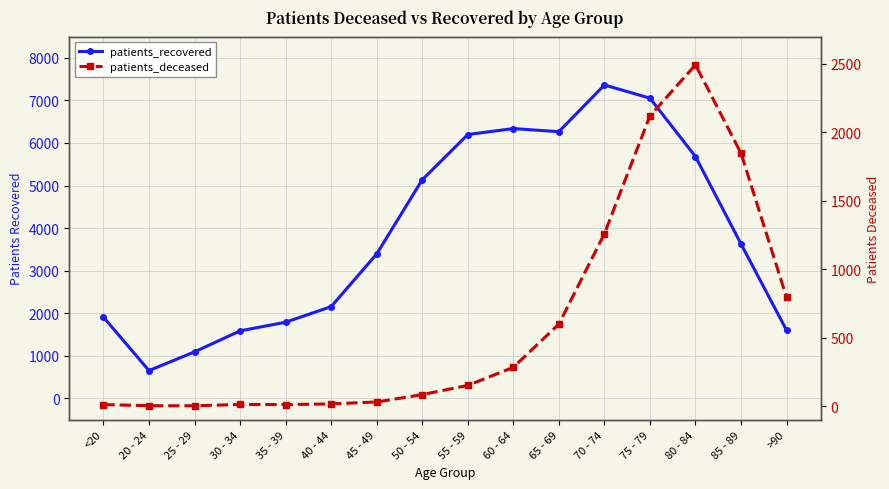

True or false: patients_recovered and patients_deceased cross at least once.

False